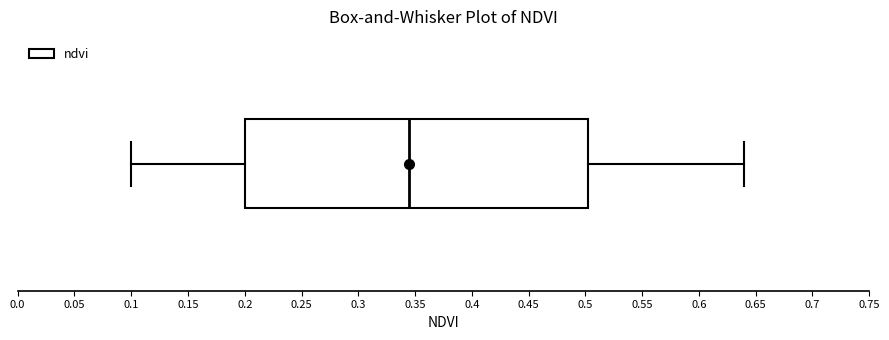

Read this box plot against the x-axis: the position of the median line, the range covered by the box, and the ends of both whiskers. The values are not printed on the chart, so give them approximately, as read against the axis.

median 0.345, box 0.200 to 0.505, whiskers 0.100 to 0.640